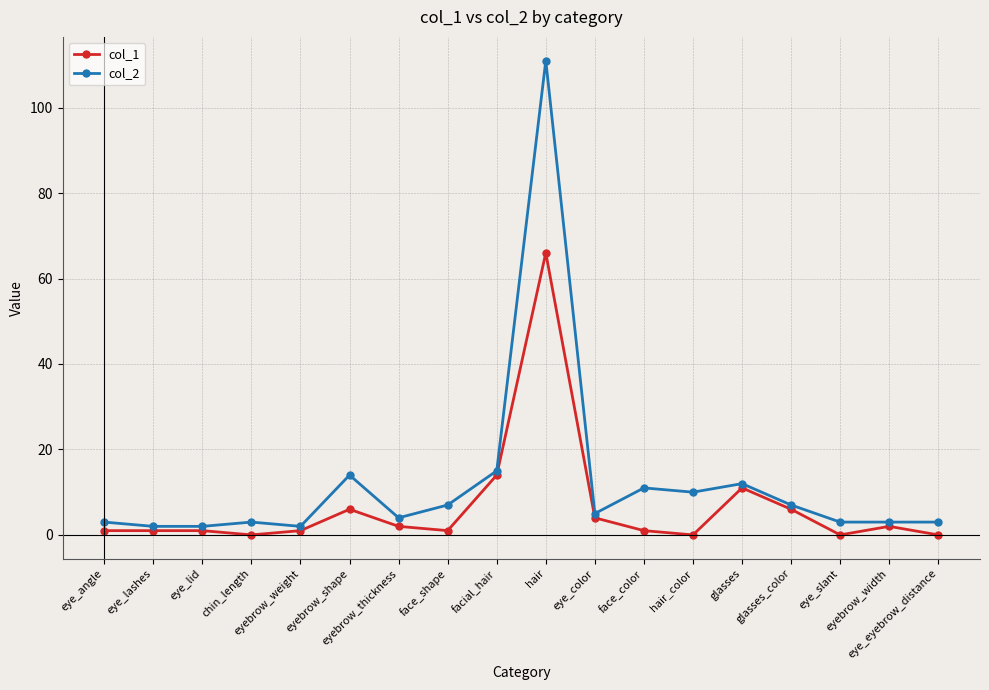

List the series in order of their overall mean, lowest first.

col_1, col_2